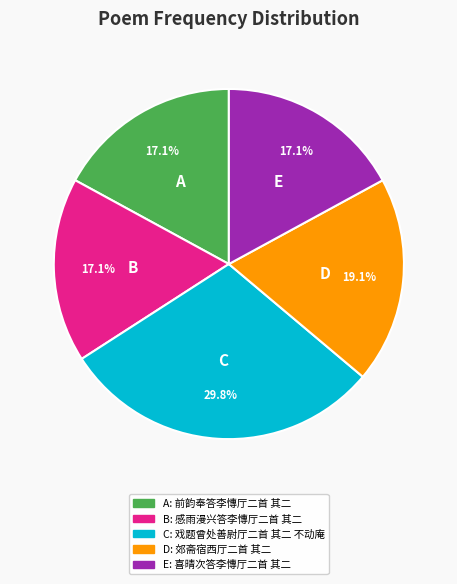

Is there a majority slice in this chart?

No